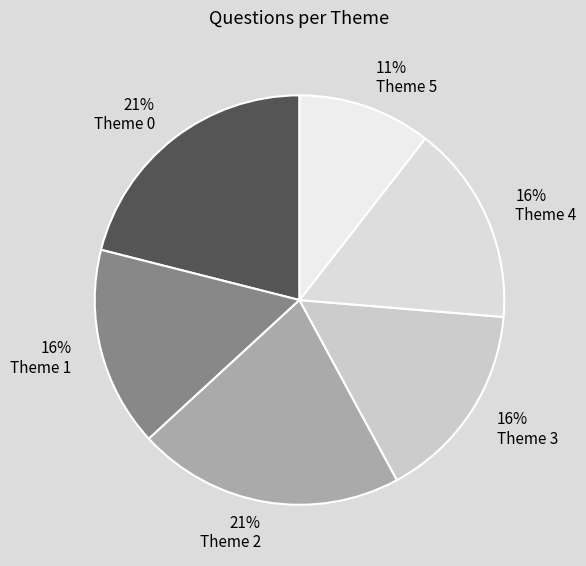

Is it true that Theme 3 is 16% of the pie?

True